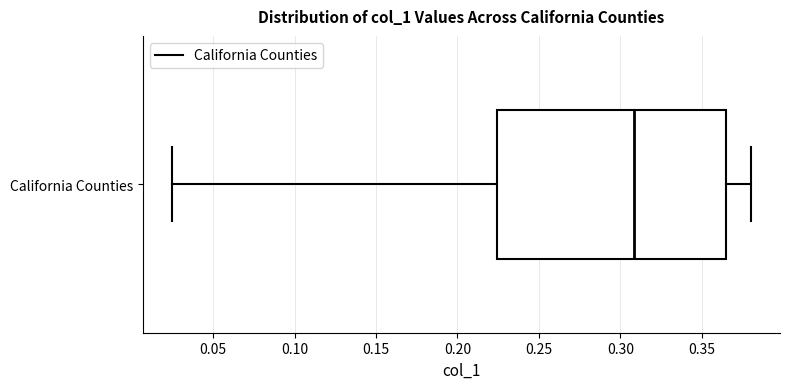

Read this box plot against the x-axis: the position of the median line, the range covered by the box, and the ends of both whiskers. The values are not printed on the chart, so give them approximately, as read against the axis.

median 0.310, box 0.225 to 0.365, whiskers 0.025 to 0.380